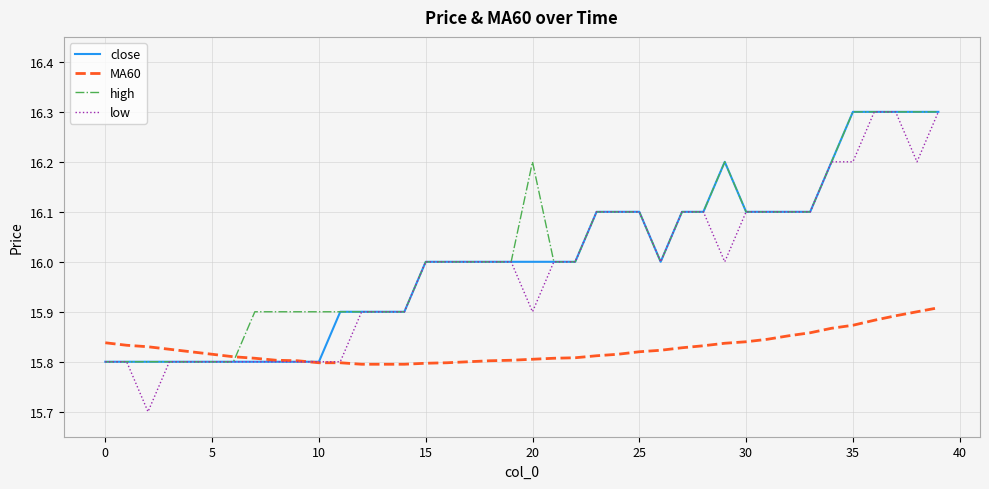

What is the smallest value displayed?

15.7